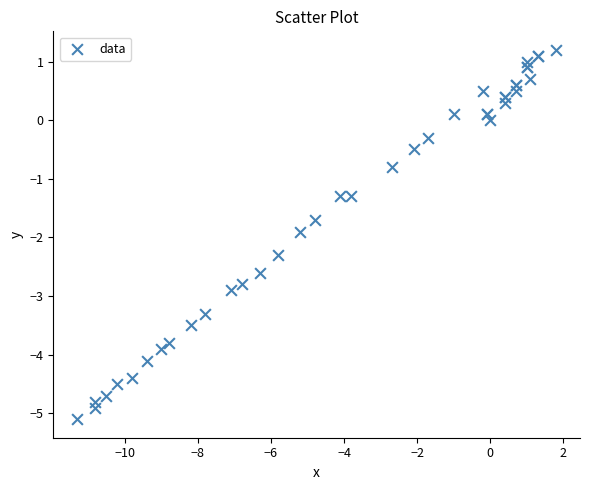

What Y value in the scatter plot is closest to -1?

-0.8